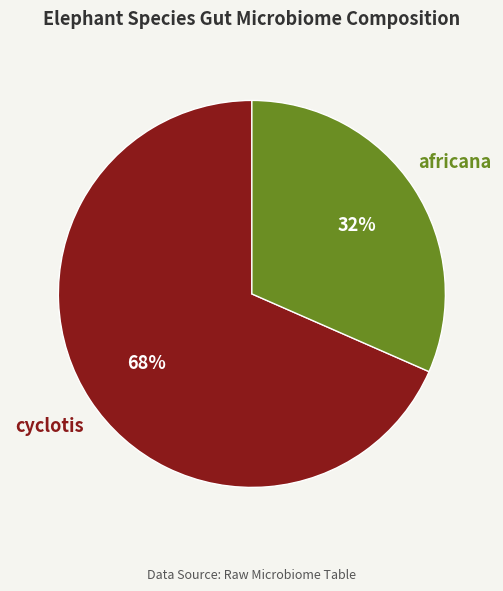

Combined, do cyclotis and africana account for over 50%?

Yes